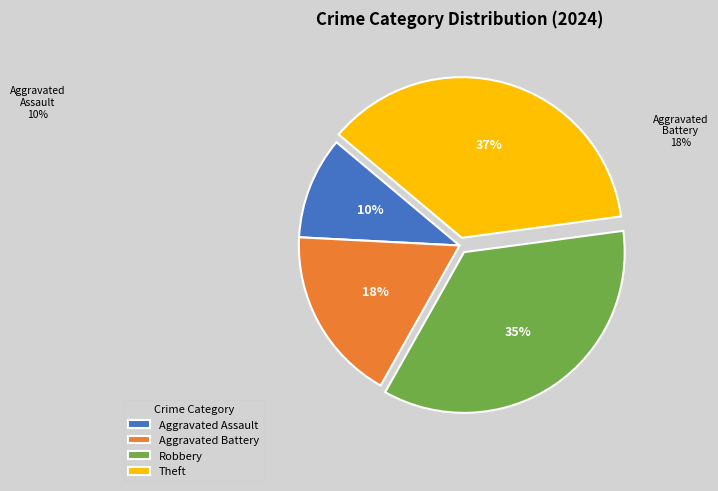

Rank the categories by value from highest to lowest.

Theft, Robbery, Aggravated Battery, Aggravated Assault